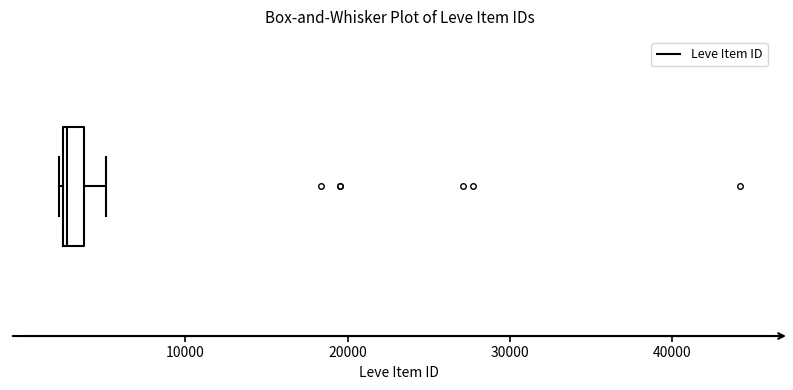

Where does the right whisker of the box end on the x-axis? The values are not printed on the chart, so give them approximately, as read against the axis.

5000